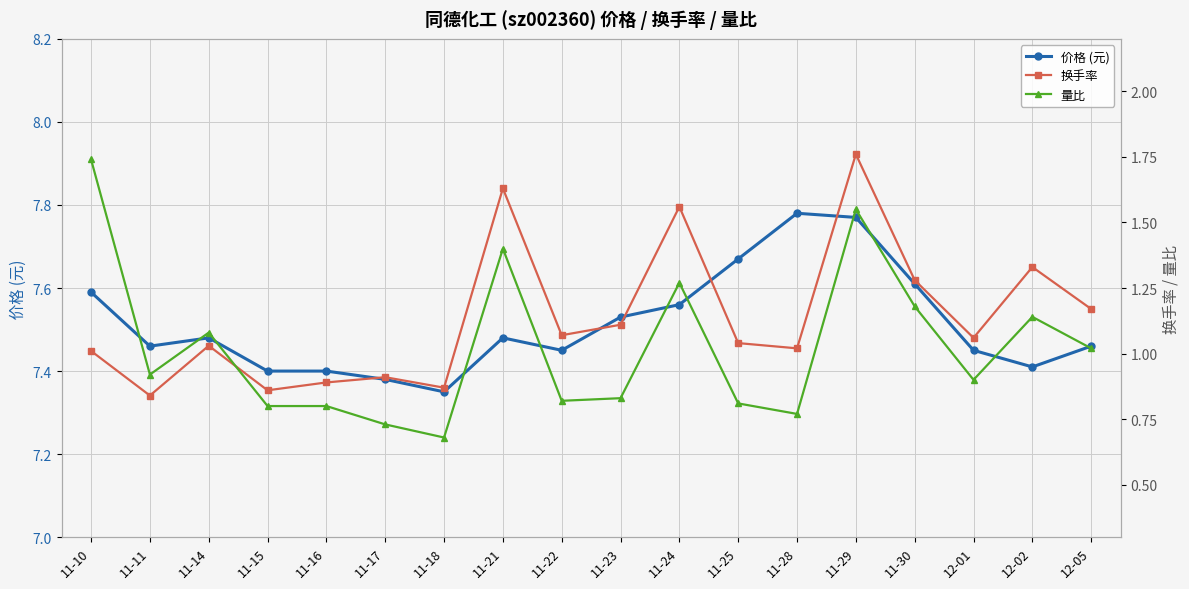

Reading left to right, transcribe all the data shown in this chart.

价格 (元): 11-10=7.6	11-11=7.5	11-14=7.5	11-15=7.4	11-16=7.4	11-17=7.4	11-18=7.3	11-21=7.5	11-22=7.5	11-23=7.5	11-24=7.6	11-25=7.7	11-28=7.8	11-29=7.8	11-30=7.6	12-01=7.5	12-02=7.4	12-05=7.5
换手率: 11-10=1.0	11-11=0.8	11-14=1.0	11-15=0.9	11-16=0.9	11-17=0.9	11-18=0.9	11-21=1.6	11-22=1.1	11-23=1.1	11-24=1.6	11-25=1.0	11-28=1.0	11-29=1.8	11-30=1.3	12-01=1.1	12-02=1.3	12-05=1.2
量比: 11-10=1.7	11-11=0.9	11-14=1.1	11-15=0.8	11-16=0.8	11-17=0.7	11-18=0.7	11-21=1.4	11-22=0.8	11-23=0.8	11-24=1.3	11-25=0.8	11-28=0.8	11-29=1.6	11-30=1.2	12-01=0.9	12-02=1.1	12-05=1.0